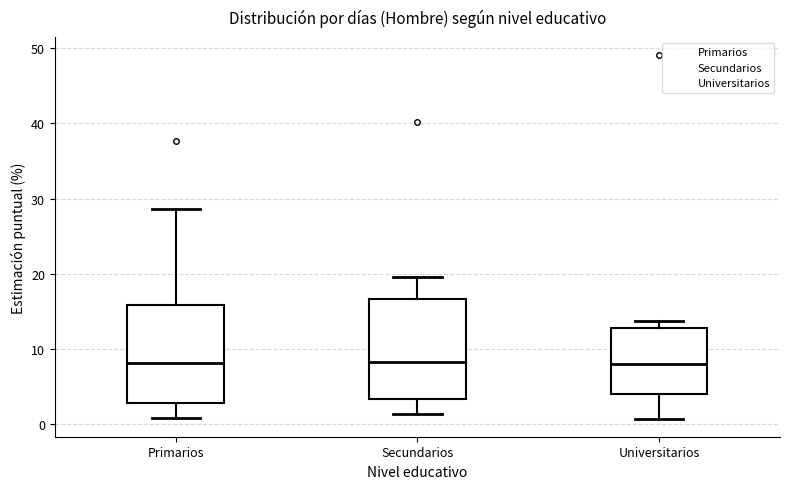

Reading left to right, transcribe this box plot: for each box, give where its median line is, the range the box spans, and where its two whiskers end, as read against the y-axis. The values are not printed on the chart, so give them approximately, as read against the axis.

Primarios: median 8, box 3 to 16, whiskers 1 to 29
Secundarios: median 8, box 3 to 17, whiskers 1 to 20
Universitarios: median 8, box 4 to 13, whiskers 1 to 14